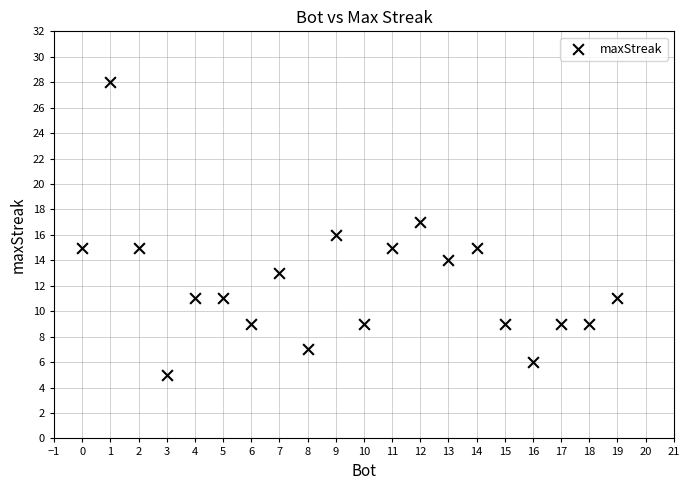

What is the range of X values (max minus min)?

19